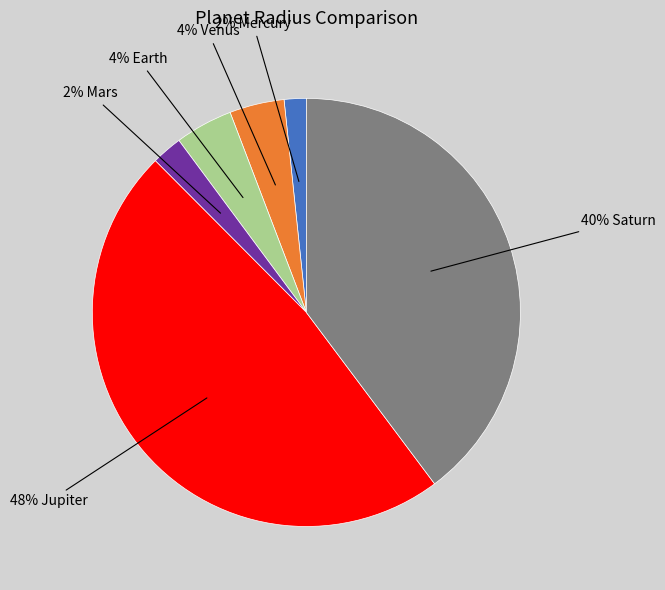

How many slices are in this pie chart?

6